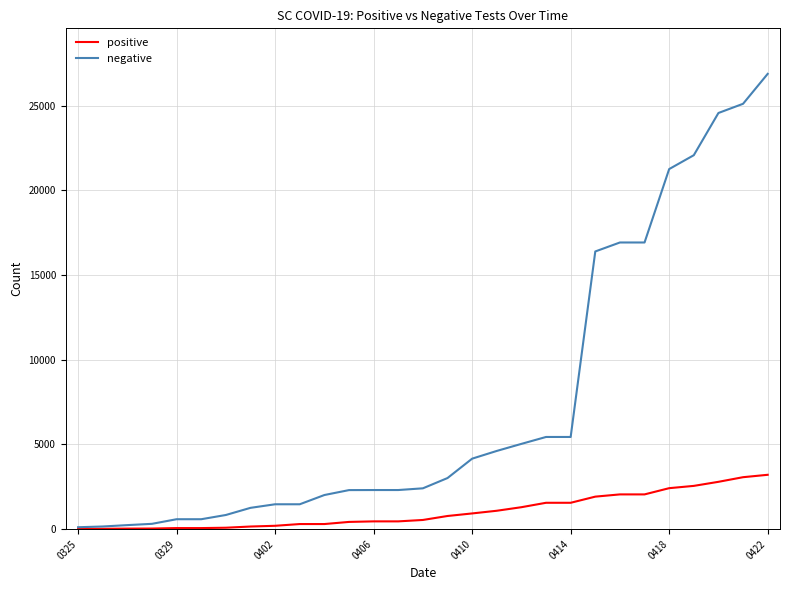

List the series in order of their overall mean, lowest first.

positive, negative